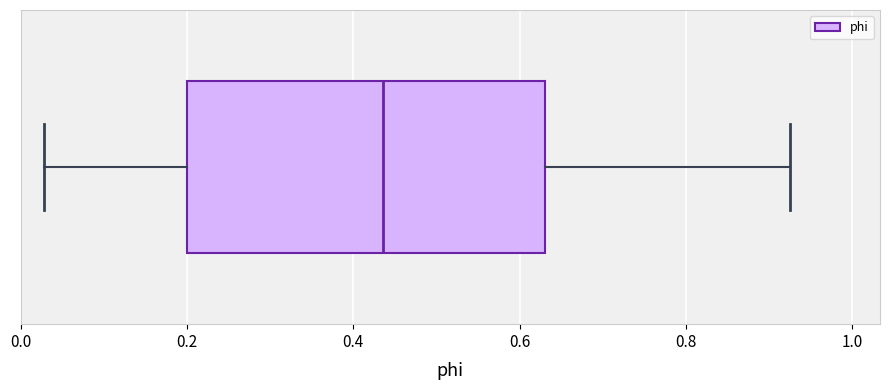

Read this box plot against the x-axis: the position of the median line, the range covered by the box, and the ends of both whiskers. The values are not printed on the chart, so give them approximately, as read against the axis.

median 0.44, box 0.20 to 0.64, whiskers 0.02 to 0.92